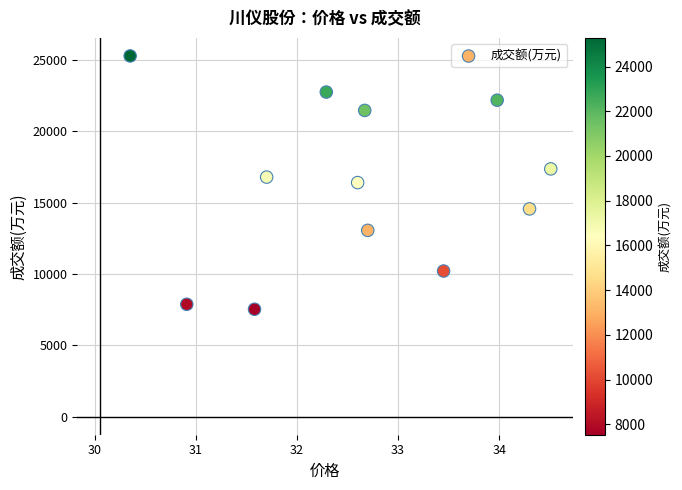

What is the range of Y values (max minus min)?

17754